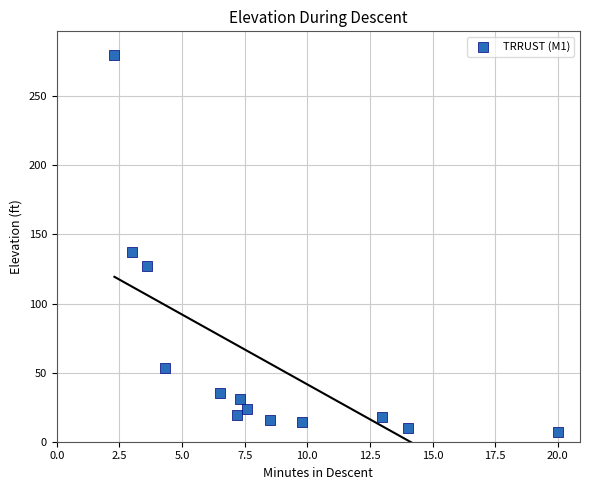

What is the range of Y values (max minus min)?

273